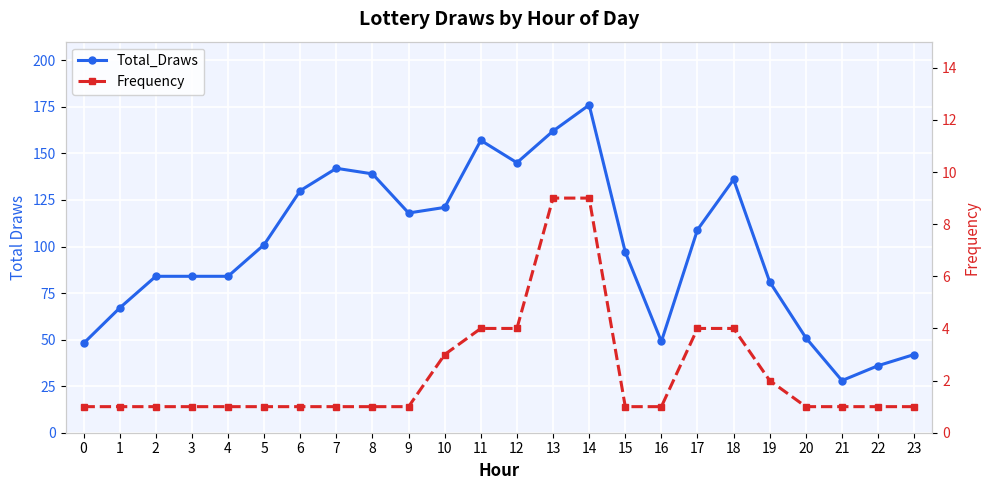

What are all the series names shown in the legend?

Total_Draws, Frequency